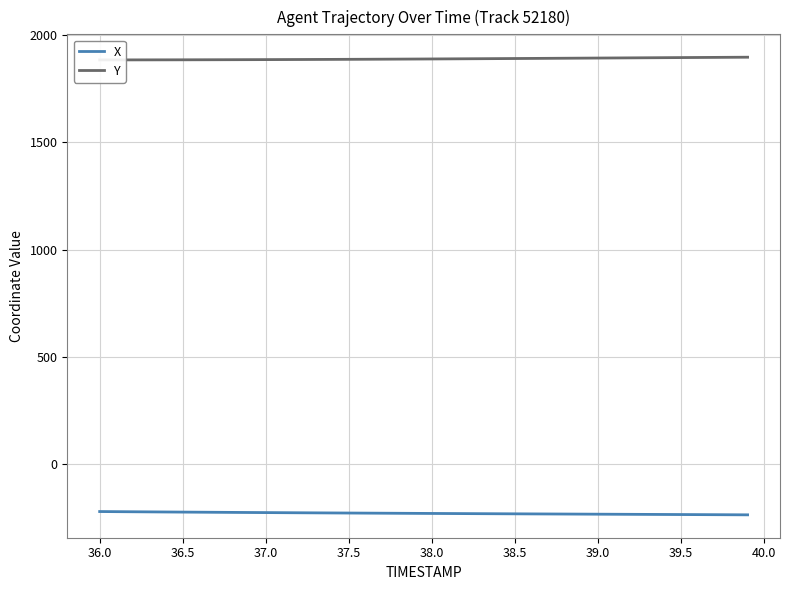

True or false: Y and X cross at least once.

False